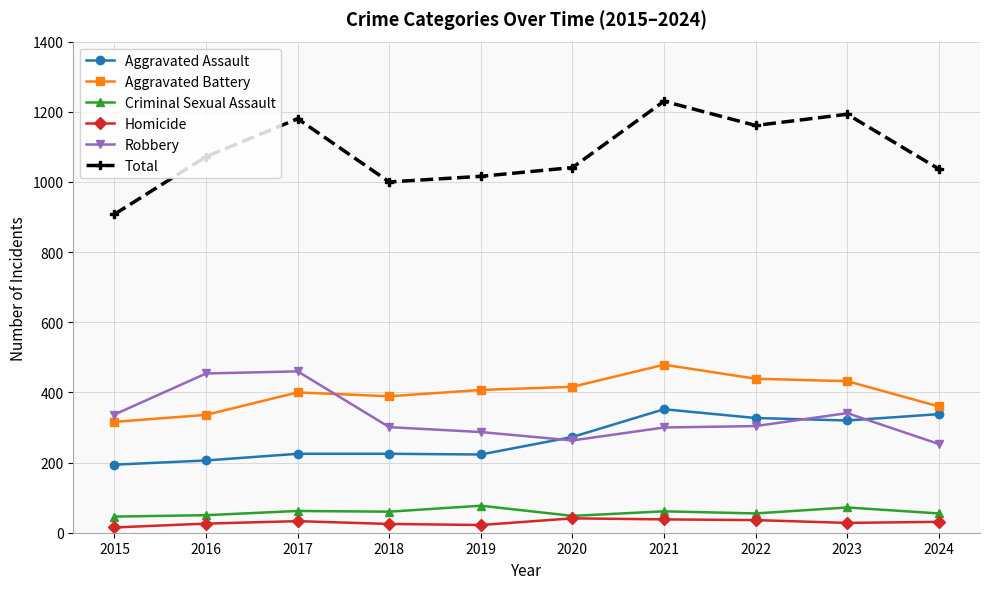

Which series has the largest total across all categories?

Total